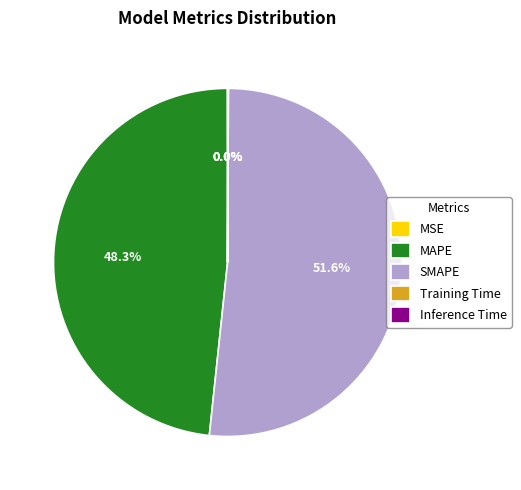

Which slice represents more than half of the pie?

SMAPE